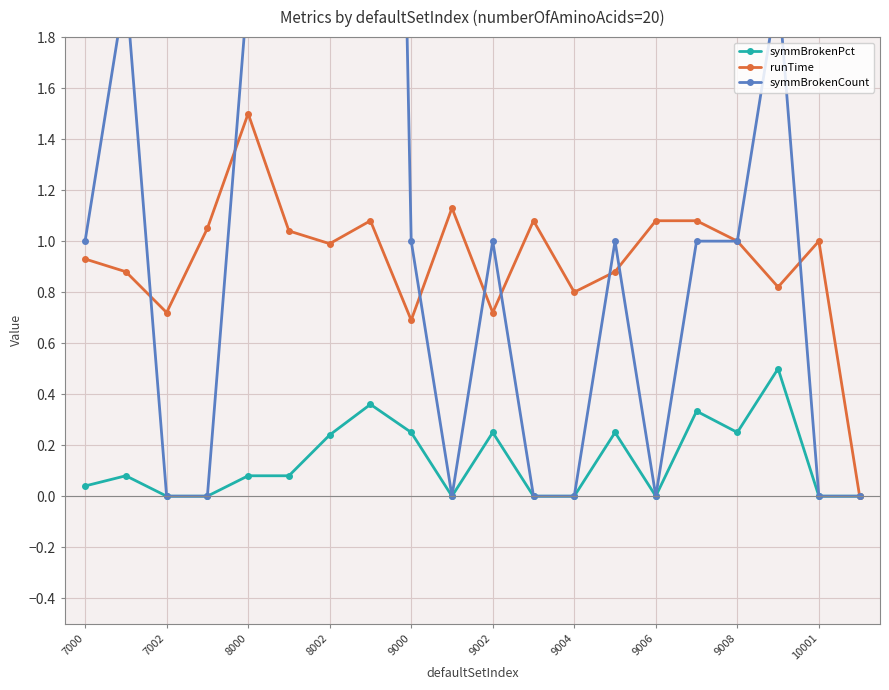

At which category does runTime reach its first local peak?

8000